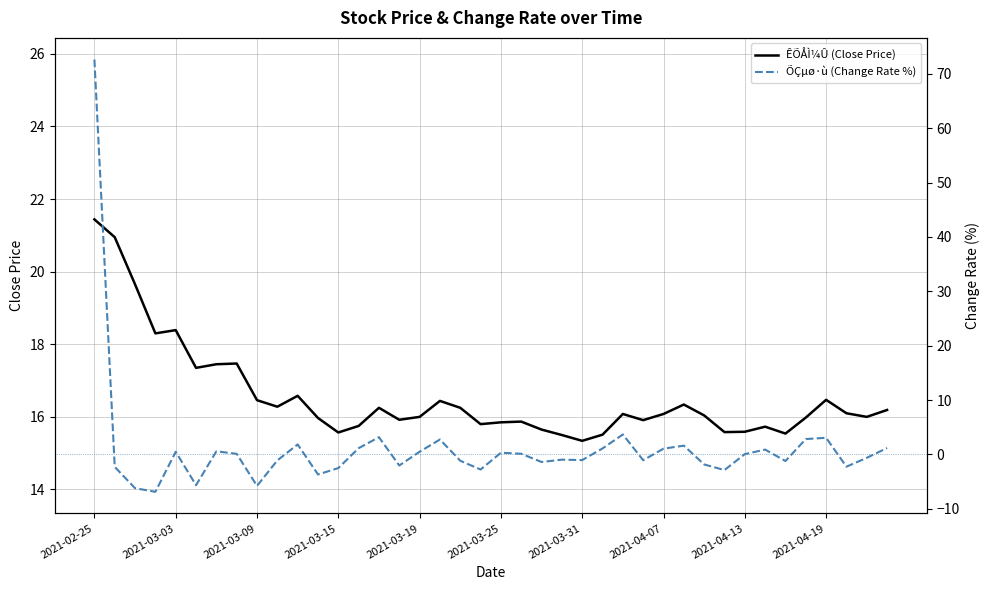

Which series ends up on top after the final intersection of ÊÕÅÌ¼Û (Close Price) and ÕÇµø·ù (Change Rate %)?

ÊÕÅÌ¼Û (Close Price)